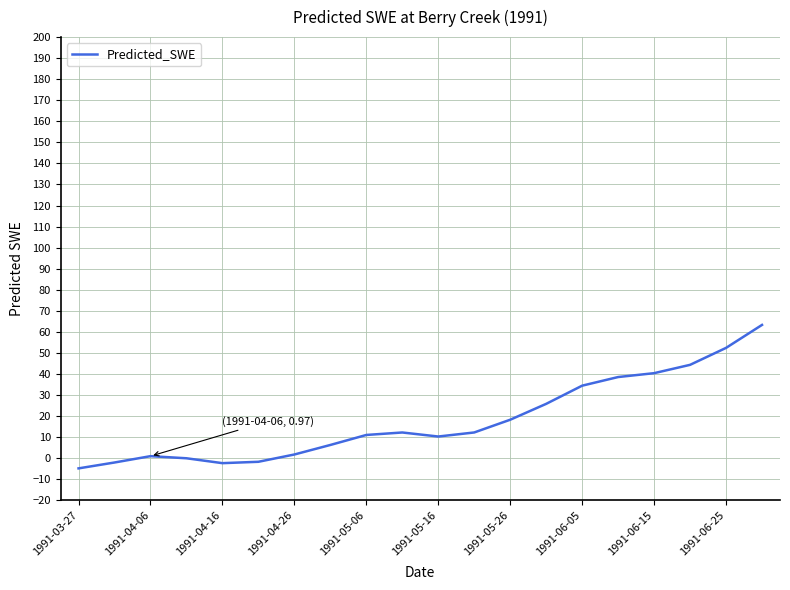

What is the maximum value shown in the chart?

63.3